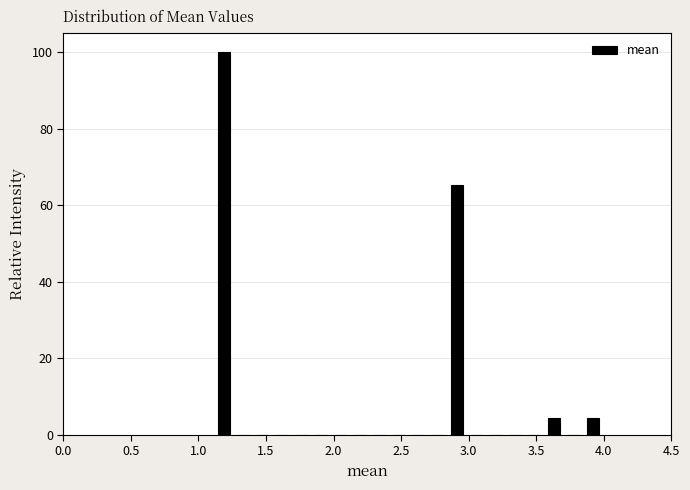

Around what value on the x-axis is the tallest bar? Give the approximate position of its centre, as read against the axis.

1.20